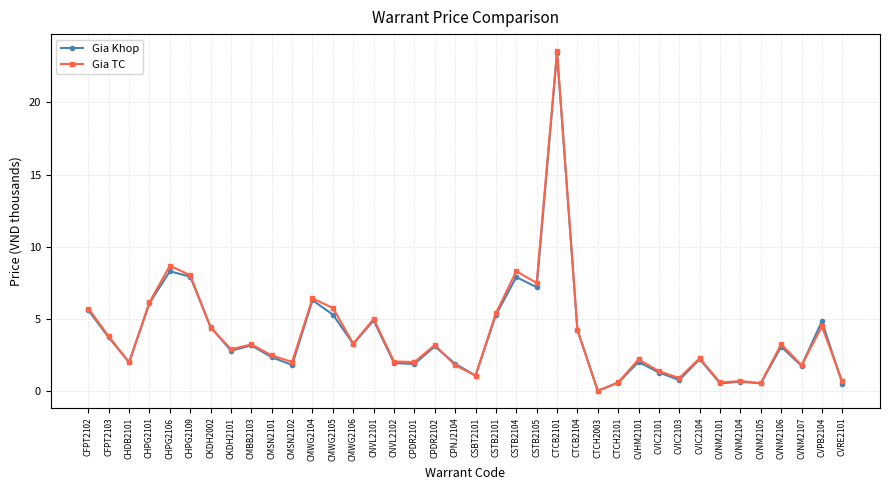

At which category is the sum across all series the highest?

CTCB2101